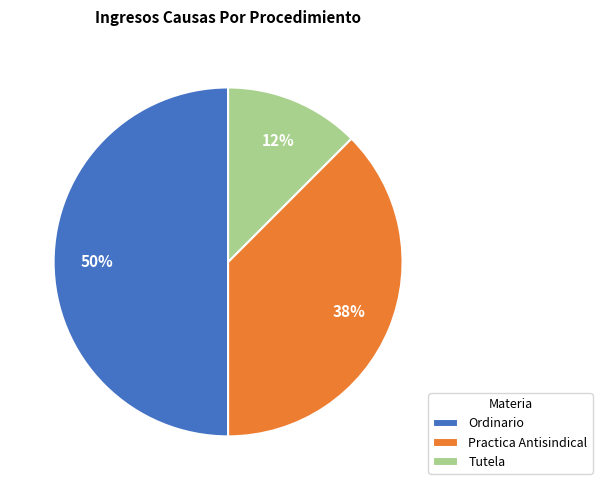

Rank the categories by value from highest to lowest.

Ordinario, Practica Antisindical, Tutela